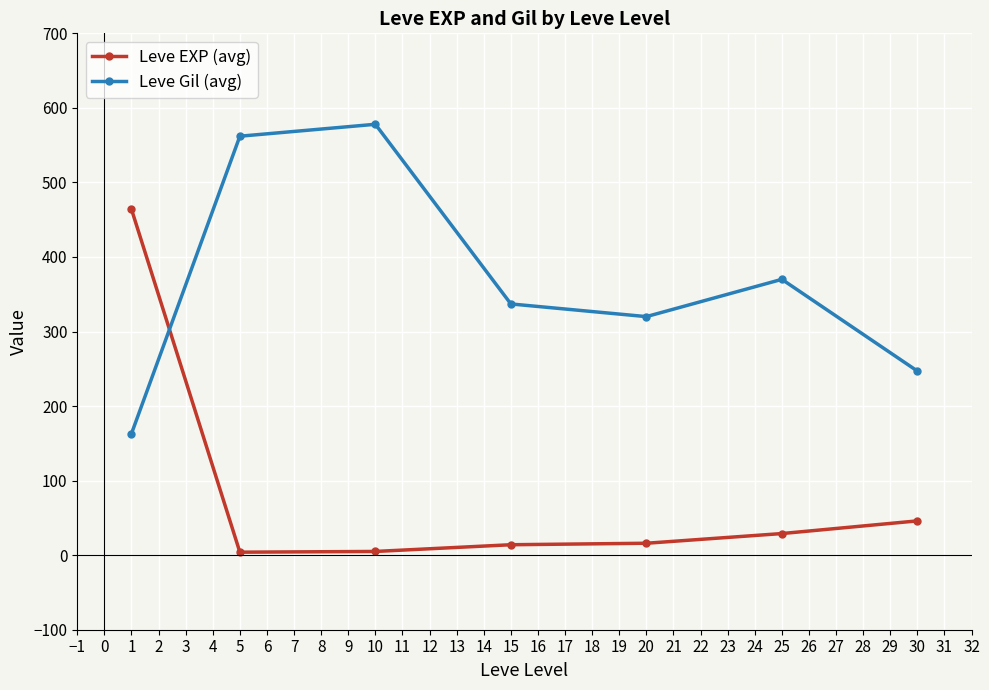

True or false: Leve Gil (avg) and Leve EXP (avg) intersect in this chart.

True